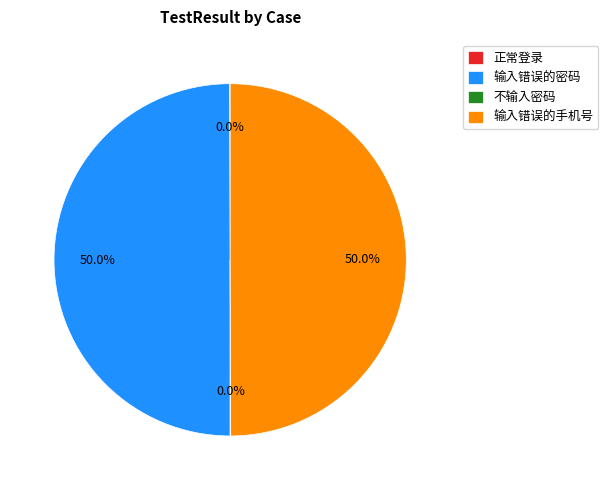

To the nearest percent, what percentage of the pie is 输入错误的手机号?

50%